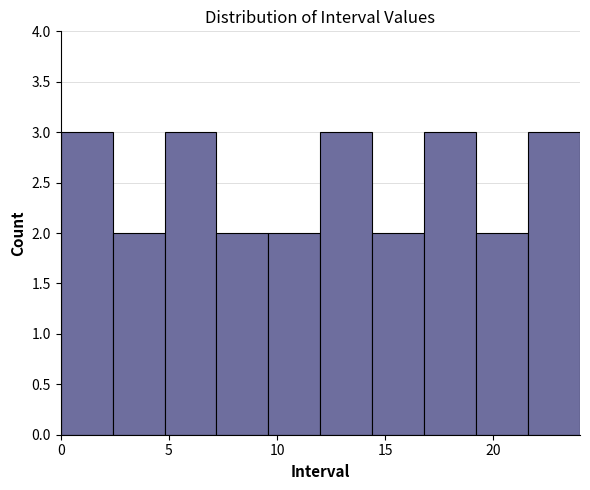

Reading left to right, transcribe this chart: for each bar, give the range it covers on the x-axis and its height. Neither the bar edges nor the heights are printed on the chart, so give them approximately, as read against the axes.

0.0 to 2.4: 3
2.4 to 4.8: 2
4.8 to 7.2: 3
7.2 to 9.6: 2
9.6 to 12.0: 2
12.0 to 14.4: 3
14.4 to 16.8: 2
16.8 to 19.2: 3
19.2 to 21.6: 2
21.6 to 24.0: 3